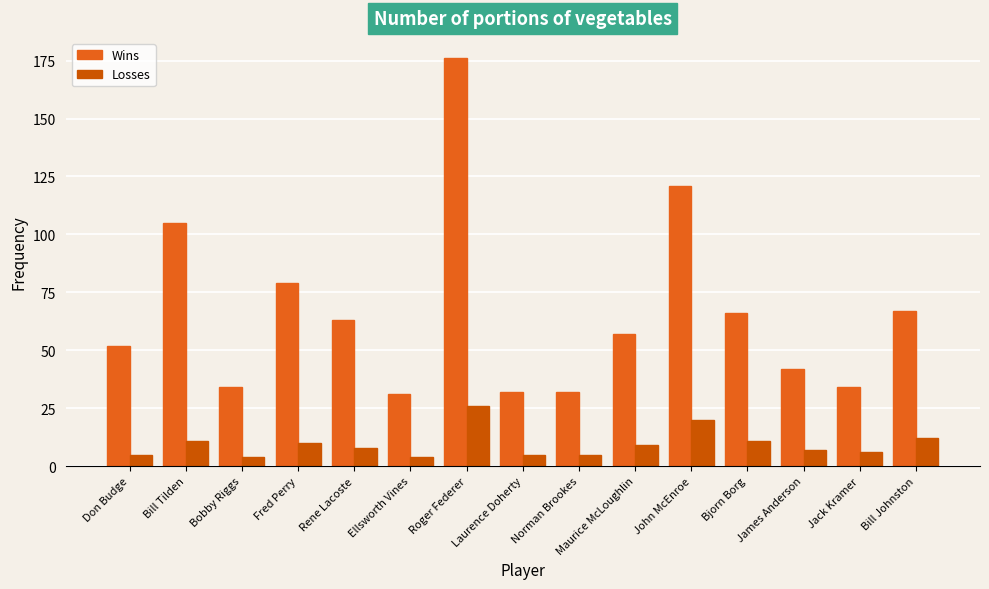

Rank the series by their average value, from lowest to highest.

Losses, Wins